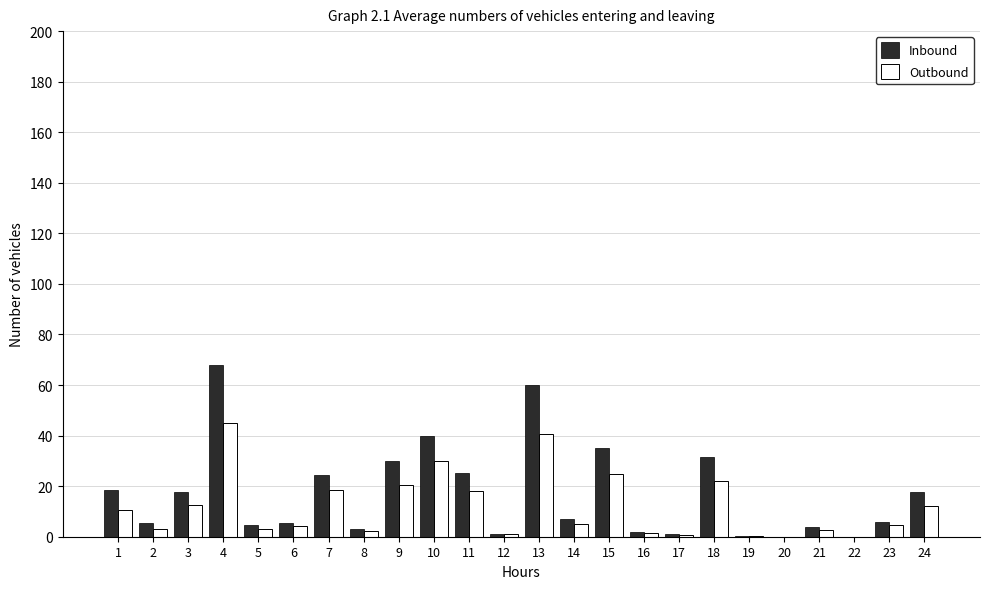

The Outbound series shows 3.1 at 5. True or false?

True